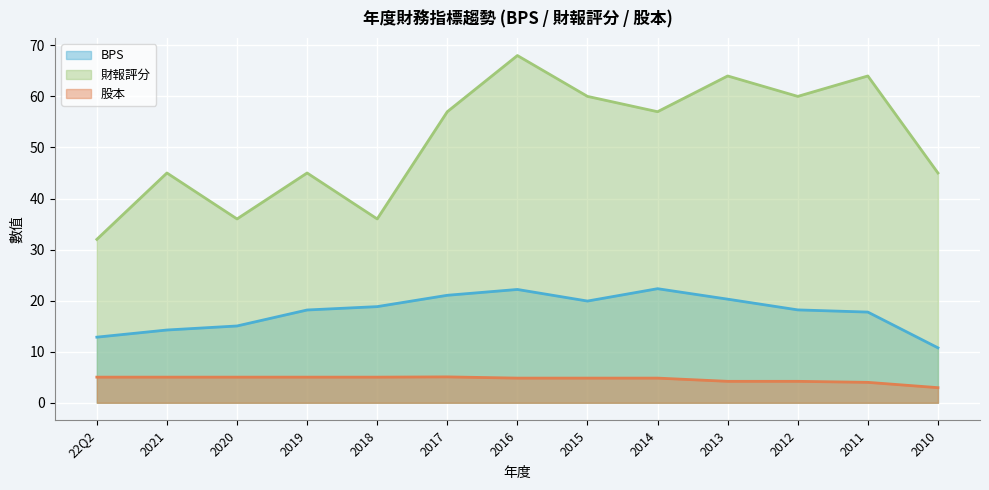

Which label corresponds to the smallest value in the chart?

2010